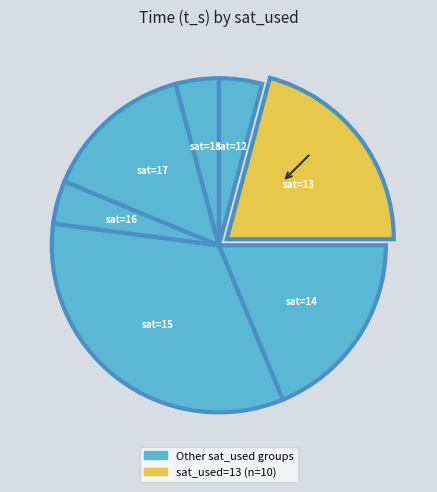

How many slices are in this pie chart?

7